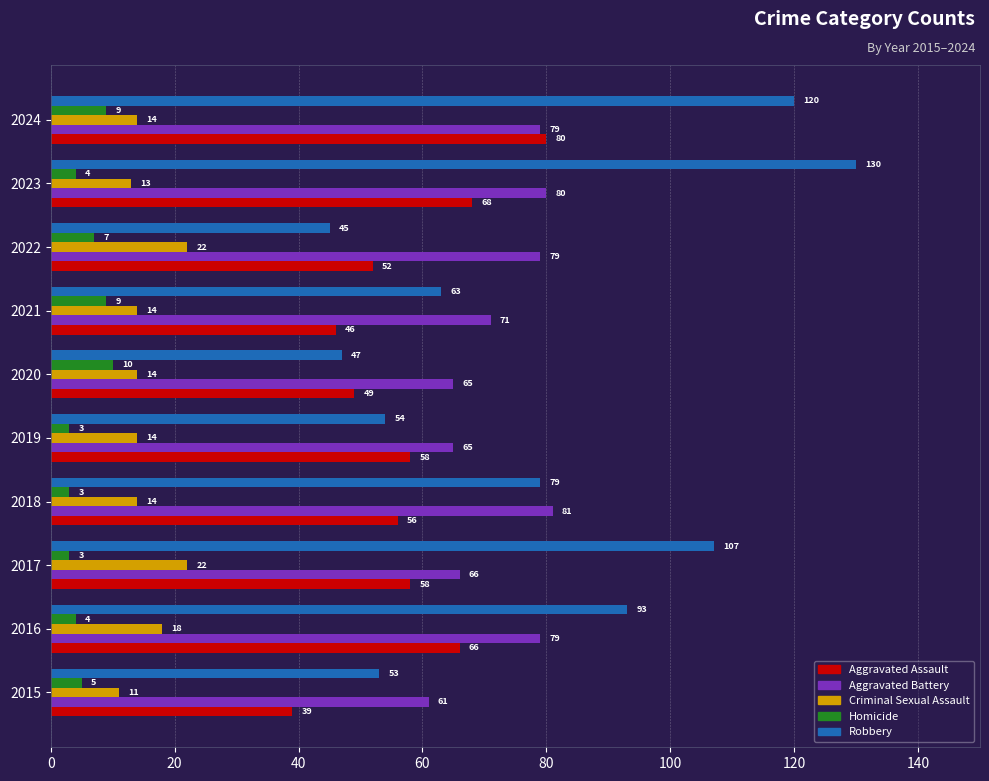

How many series are shown in this chart?

5